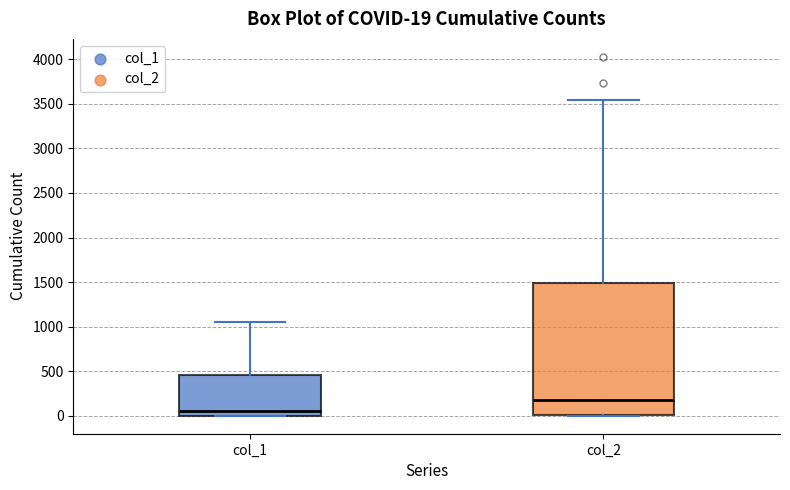

Which box has the lowest median line?

col_1